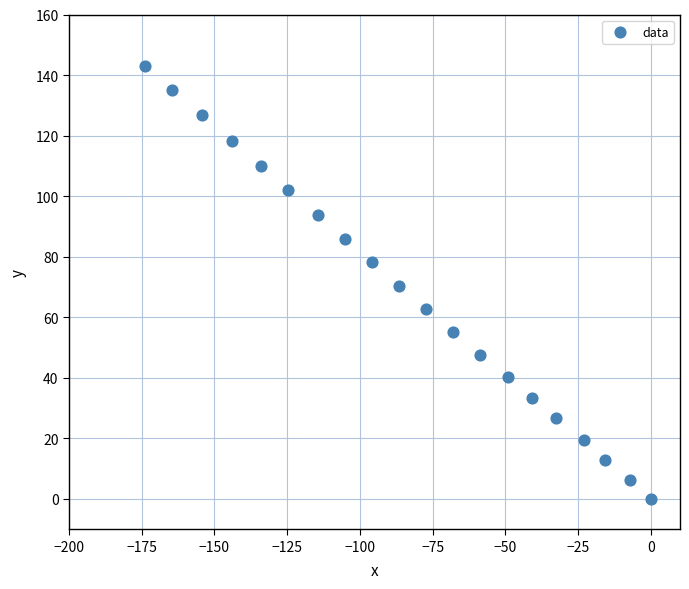

What is the range of Y values (max minus min)?

142.9